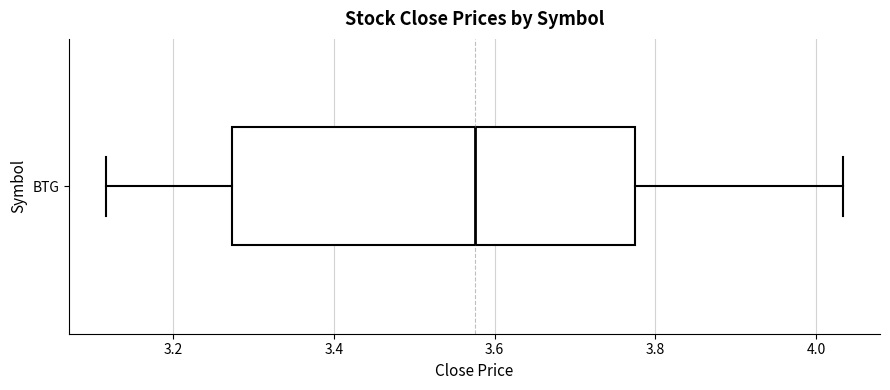

Transcribe this box plot: give where the median line is, the range the box spans, and where the two whiskers end, as read against the x-axis. The values are not printed on the chart, so give them approximately, as read against the axis.

median 3.58, box 3.28 to 3.78, whiskers 3.12 to 4.04